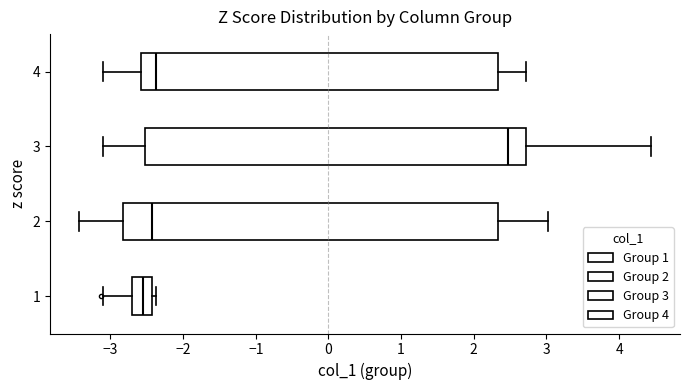

Reading bottom to top, read every box against the x-axis: the position of its median line, the range the box covers, and the ends of its whiskers. The values are not printed on the chart, so give them approximately, as read against the axis.

1: median -2.6, box -2.7 to -2.4, whiskers -3.1 to -2.4 (just right of the box's right edge)
2: median -2.4, box -2.8 to 2.3, whiskers -3.4 to 3.0
3: median 2.5, box -2.5 to 2.7, whiskers -3.1 to 4.4
4: median -2.4, box -2.6 to 2.3, whiskers -3.1 to 2.7